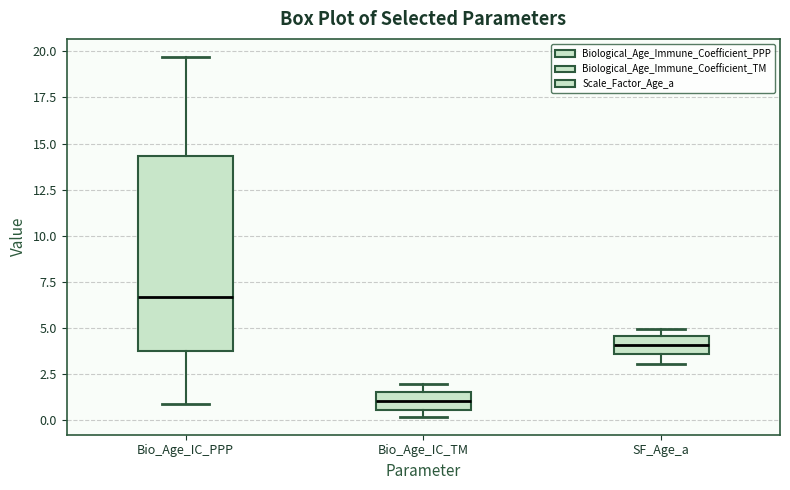

Reading left to right, read every box against the y-axis: the position of its median line, the range the box covers, and the ends of its whiskers. The values are not printed on the chart, so give them approximately, as read against the axis.

Bio_Age_IC_PPP: median 6.5, box 3.5 to 14.5, whiskers 1.0 to 19.5
Bio_Age_IC_TM: median 1.0, box 0.5 to 1.5, whiskers 0.0 to 2.0
SF_Age_a: median 4.0, box 3.5 to 4.5, whiskers 3.0 to 5.0